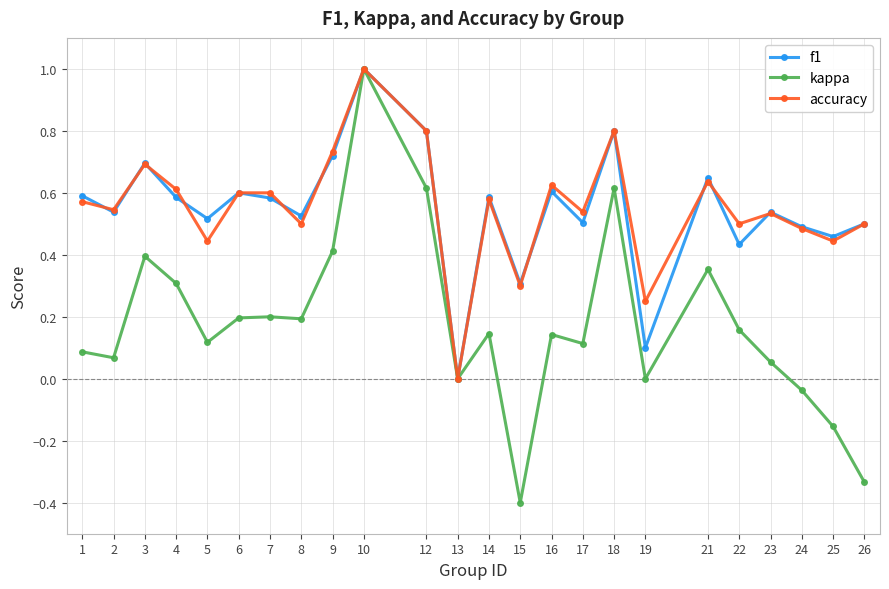

Between 12 and 25, which series saw the biggest shift?

kappa